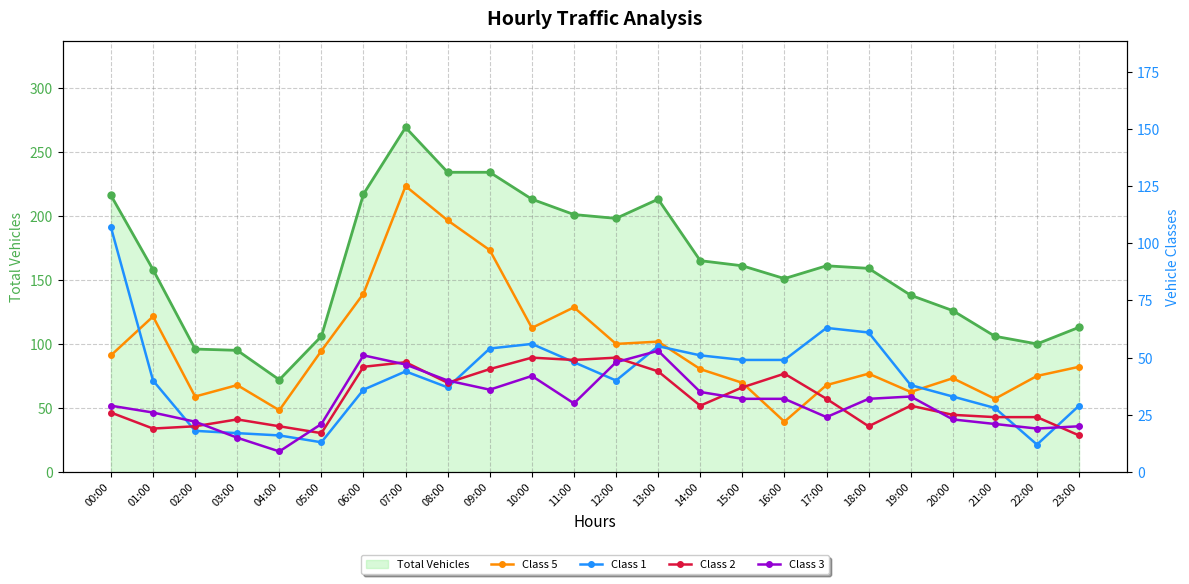

Which category has the highest value in the Total Vehicles series?

07:00